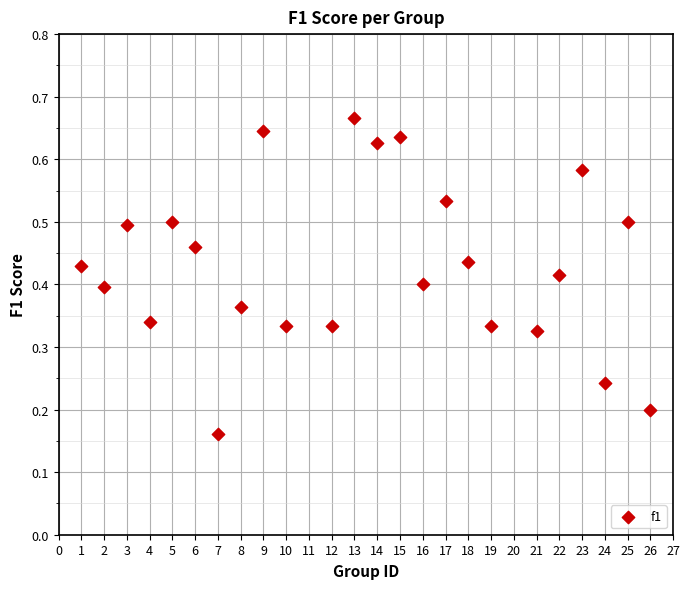

What is the range of X values (max minus min)?

25.0